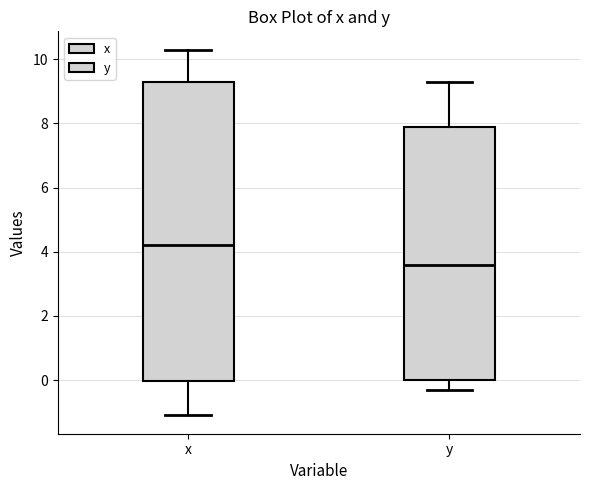

Which box's median line is the lowest?

y